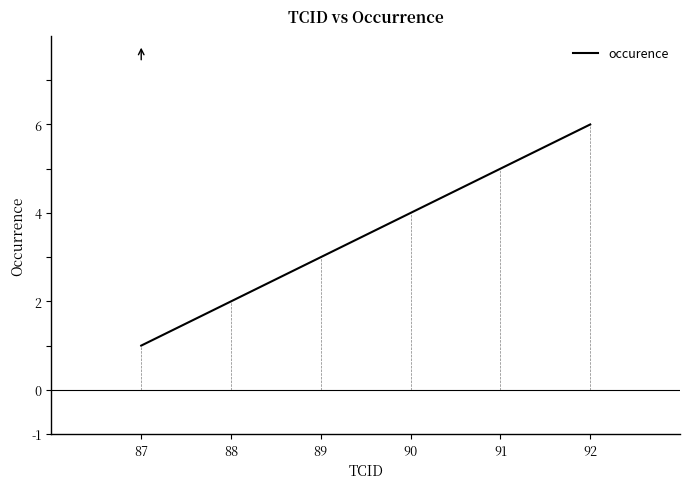

Approximately how many times larger is the value at 91 compared to 88?

2.5